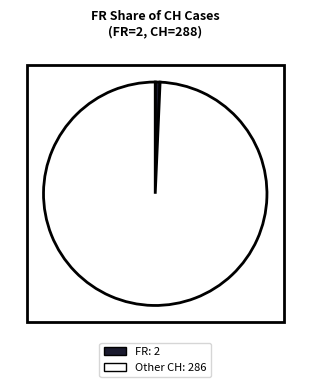

Is there any slice that represents more than half of the pie?

Yes